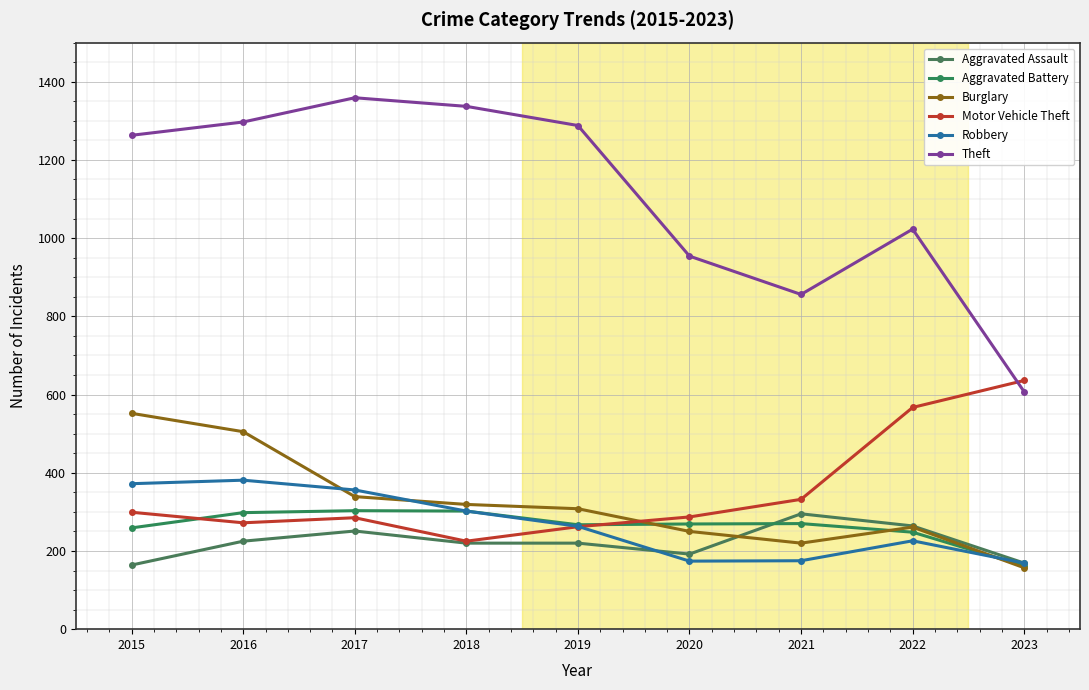

What is the difference between the highest and lowest values at 2016?

1072